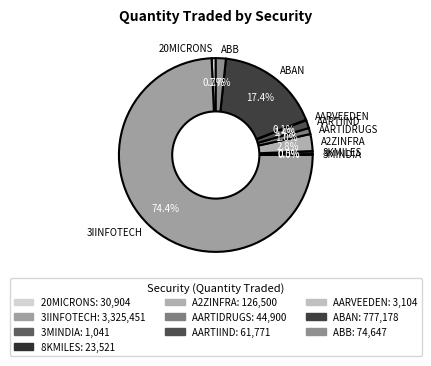

Is the sum of ABB and A2ZINFRA greater than half?

No